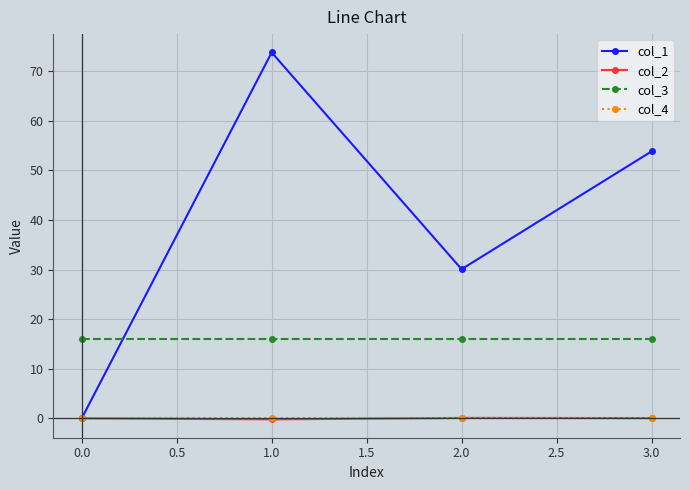

At how many categories does at least one series exceed 21?

3